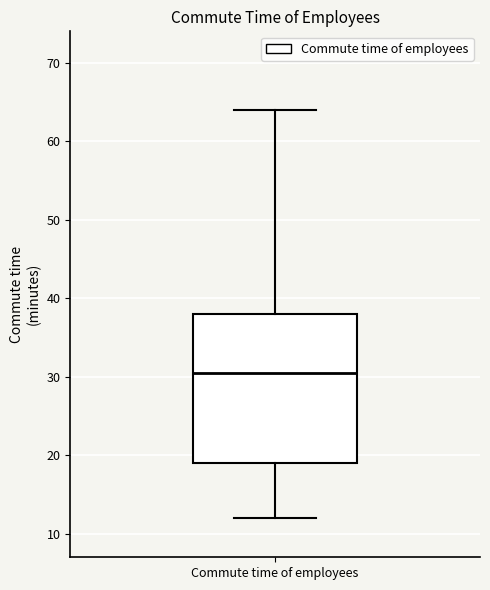

Where is the lower edge of the box for Commute time of employees on the y-axis? The values are not printed on the chart, so give them approximately, as read against the axis.

19